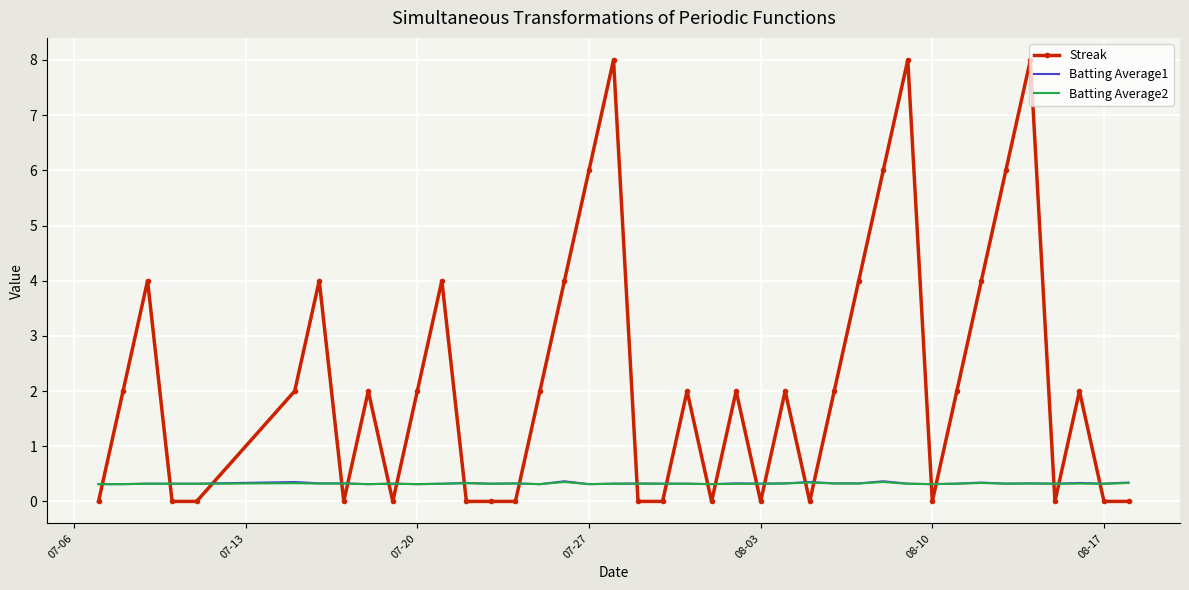

What is the greatest value displayed?

8.0